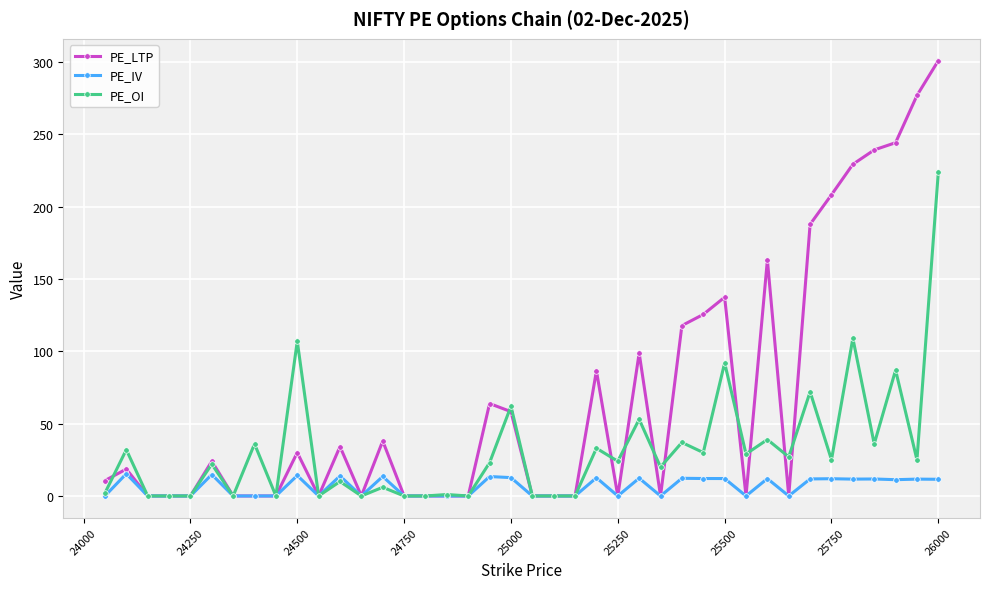

How many data points does each series have?

40